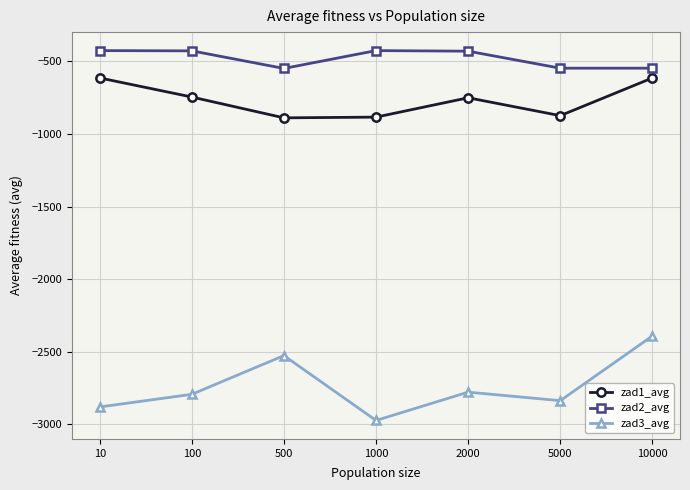

What is the highest value of the zad2_avg series?

-425.2